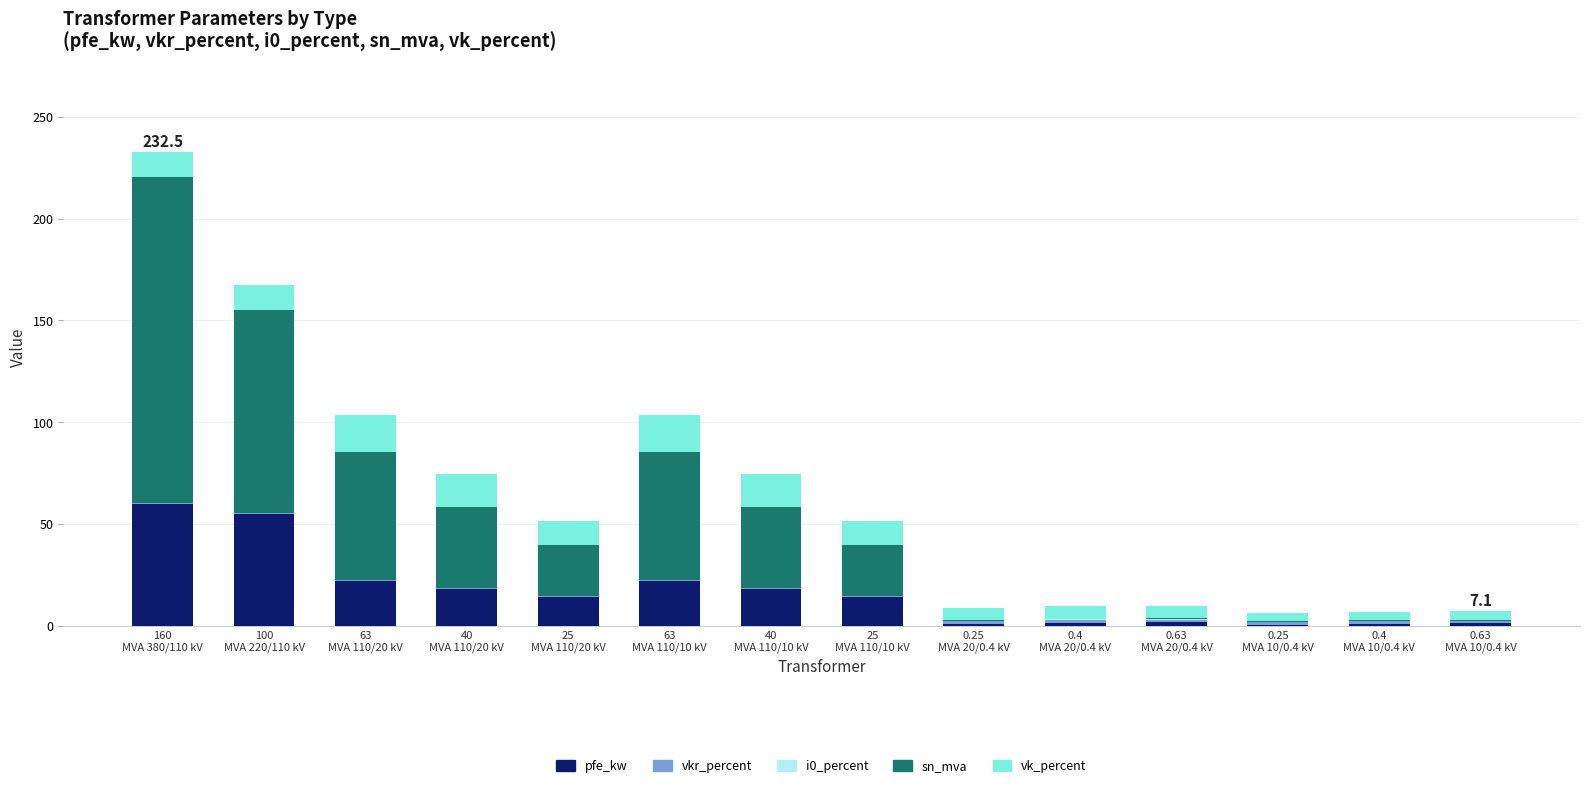

What is the highest value of the pfe_kw series?

60.0